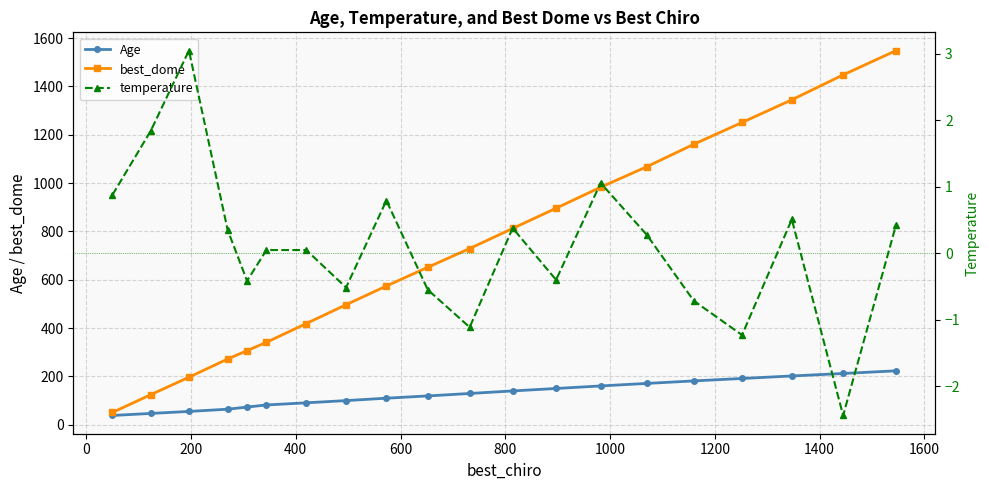

List the series in order of their peak value, highest first.

best_dome, Age, temperature